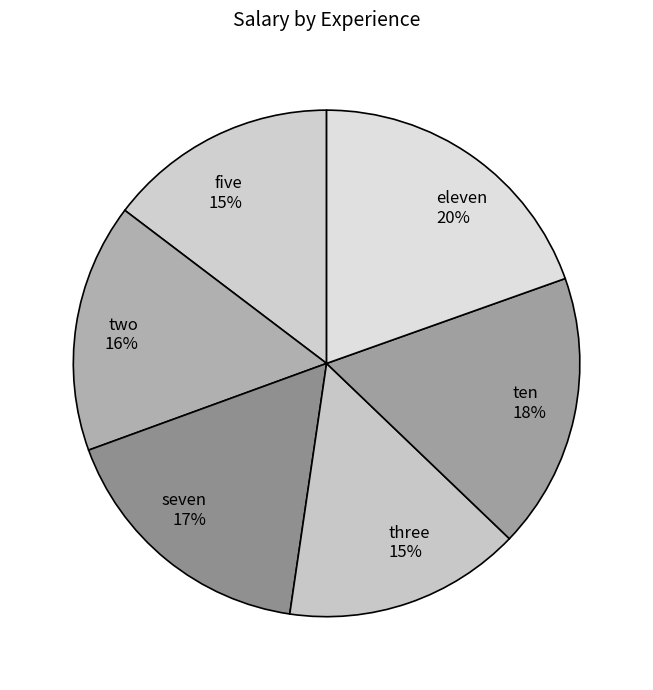

To the nearest percent, what percentage of the pie is eleven?

20%